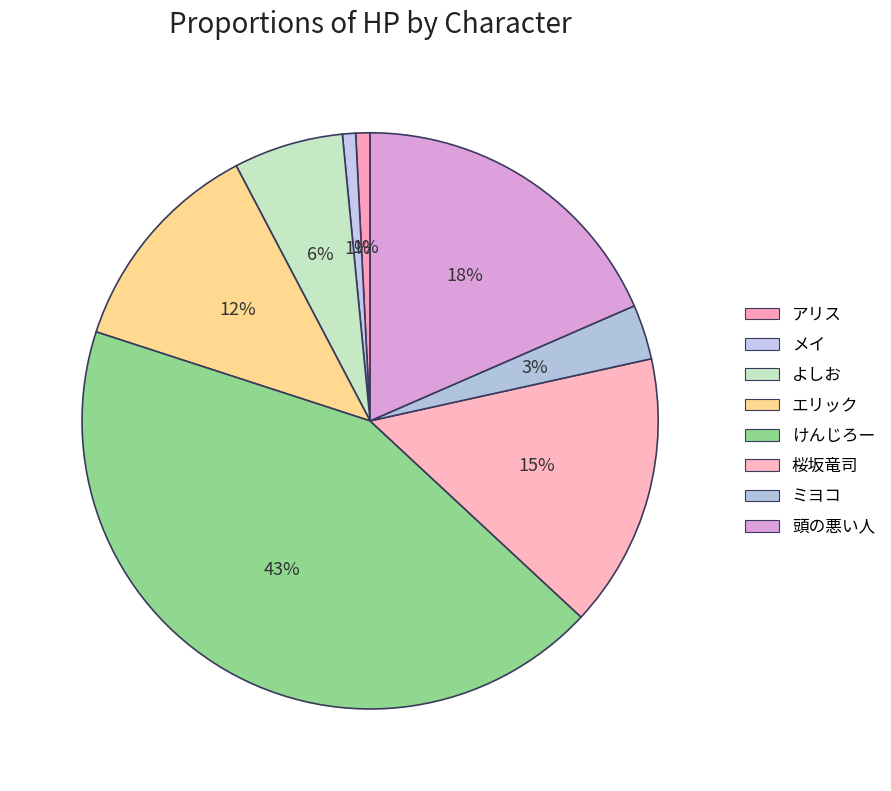

How many slices are in this pie chart?

8